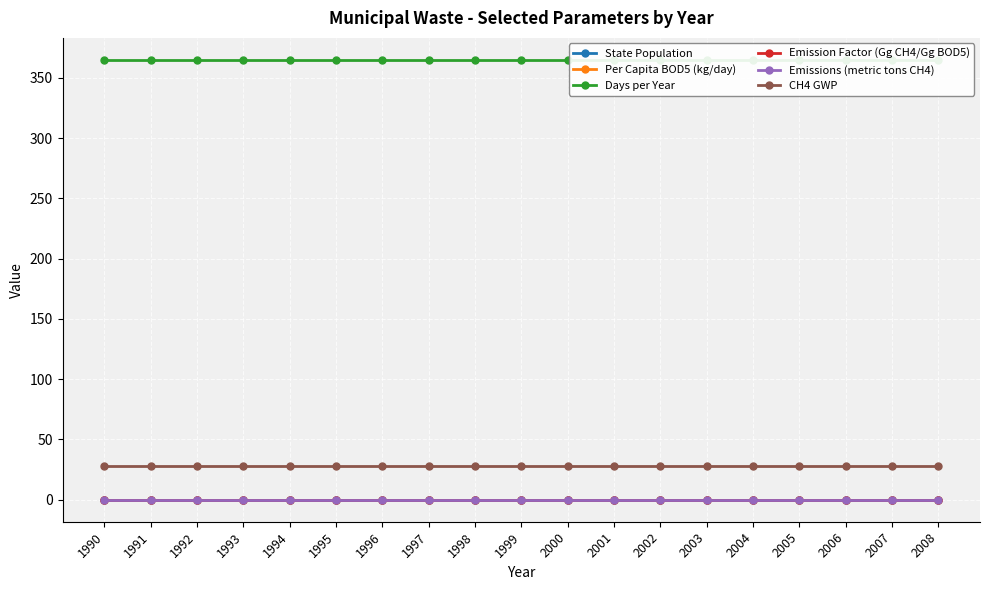

Is this an area chart (filled region under the line)?

No